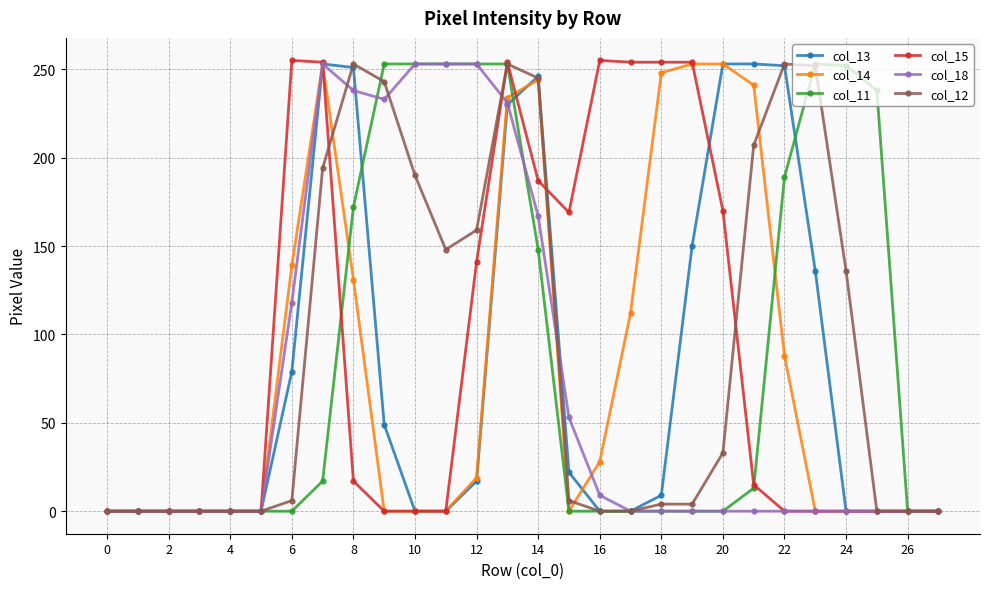

Which series has the largest range (max minus min)?

col_15